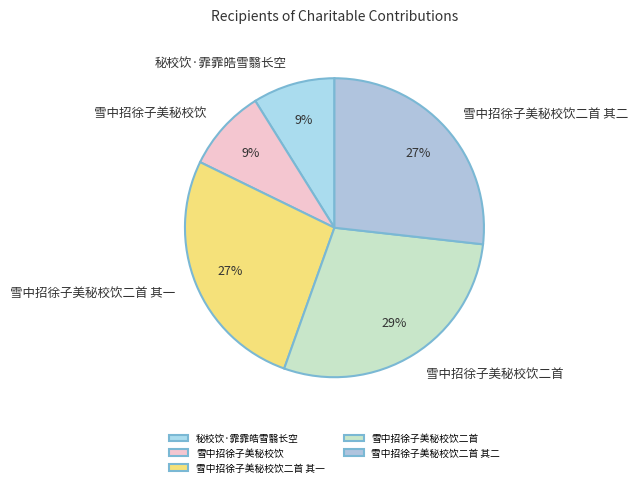

What percentage is the 秘校饮·霏霏皓雪翳长空 slice, to the nearest percent?

9%